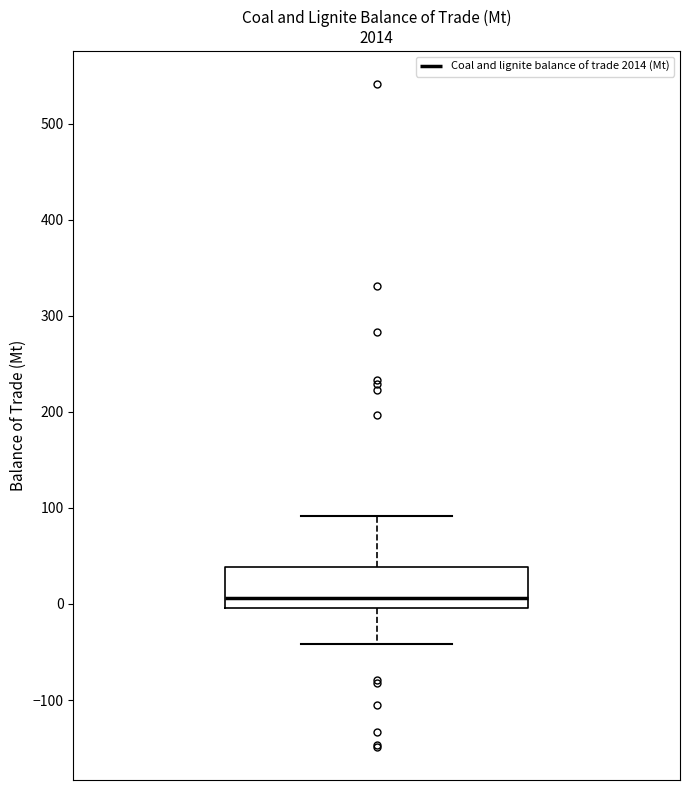

Read this box plot against the y-axis: the position of the median line, the range covered by the box, and the ends of both whiskers. The values are not printed on the chart, so give them approximately, as read against the axis.

median 10, box 0 to 40, whiskers -40 to 90